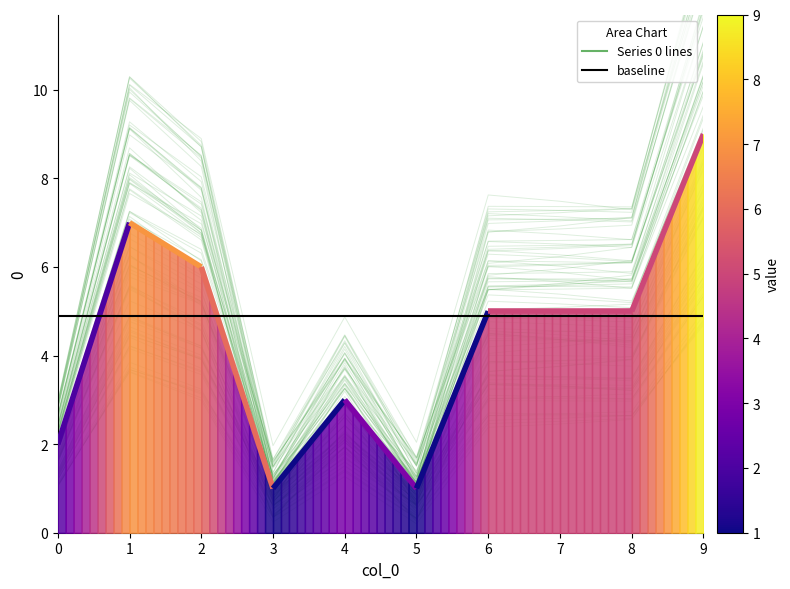

Rank the categories by value from lowest to highest.

3, 5, 0, 4, 8, 7, 6, 2, 1, 9